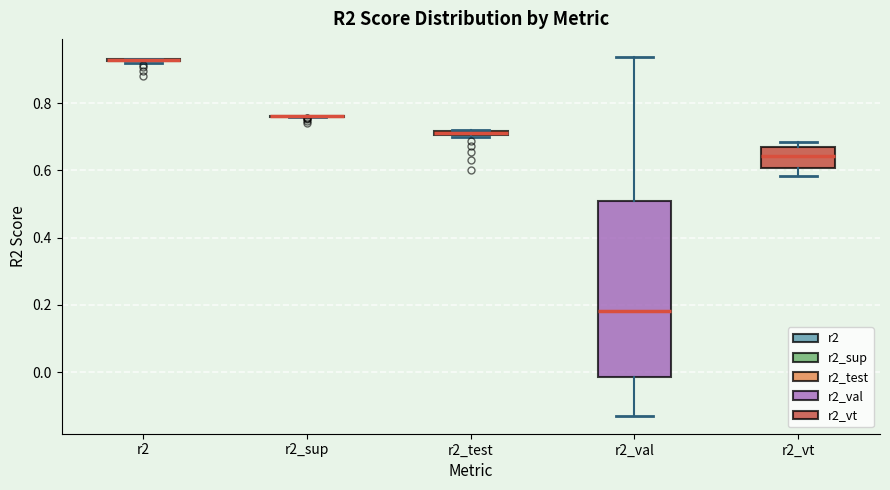

Where does the median line of the box for r2_vt sit on the y-axis? The values are not printed on the chart, so give them approximately, as read against the axis.

0.64